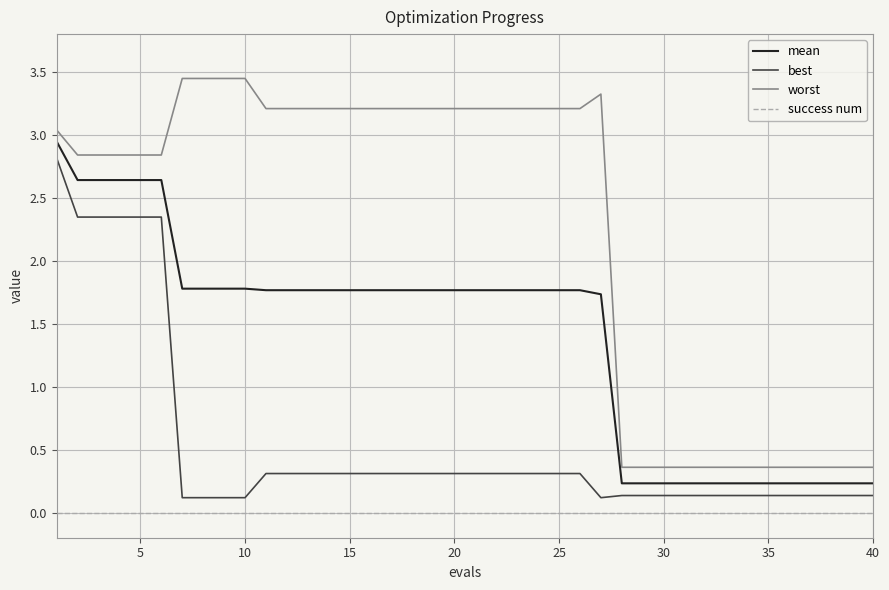

True or false: worst and mean cross at least once.

False